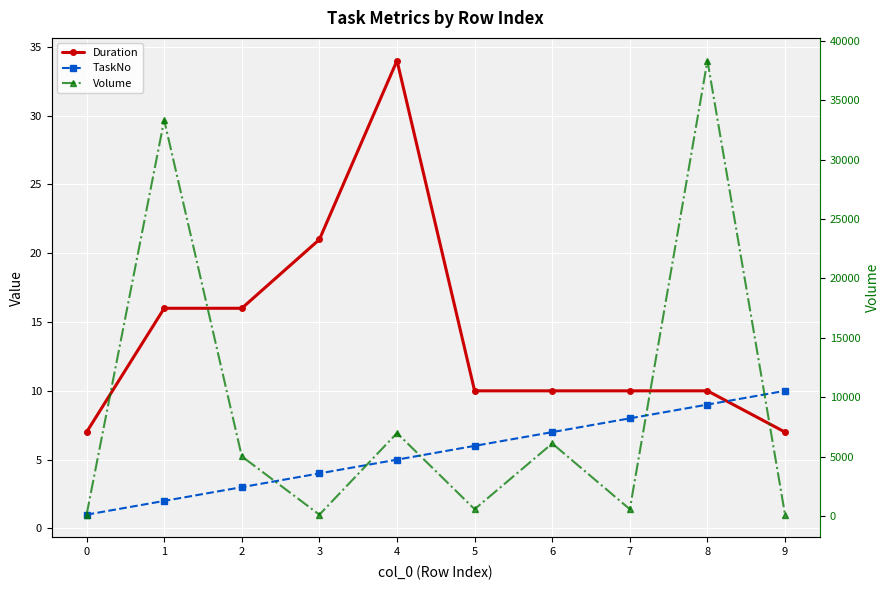

At how many categories does at least one series exceed 8083?

2